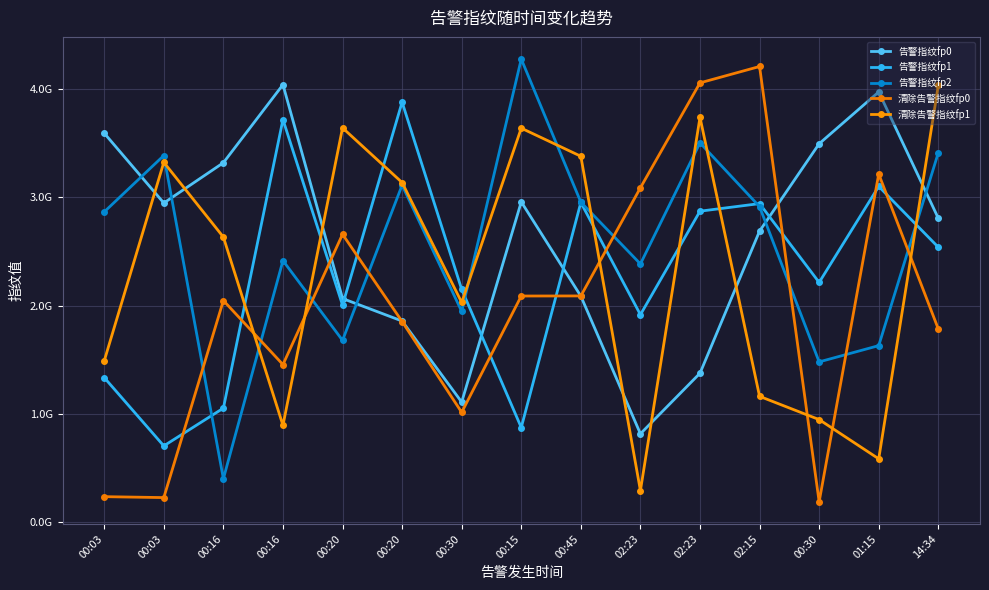

What is the maximum value for 告警指纹fp1?

3881226360